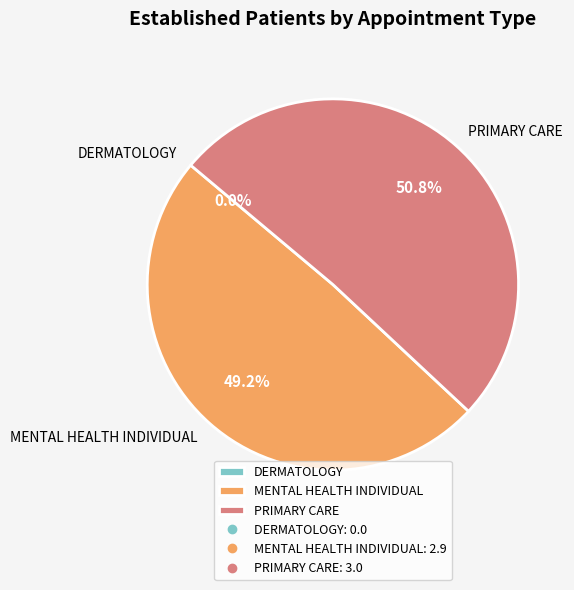

To the nearest percent, what is the average slice percentage?

33%